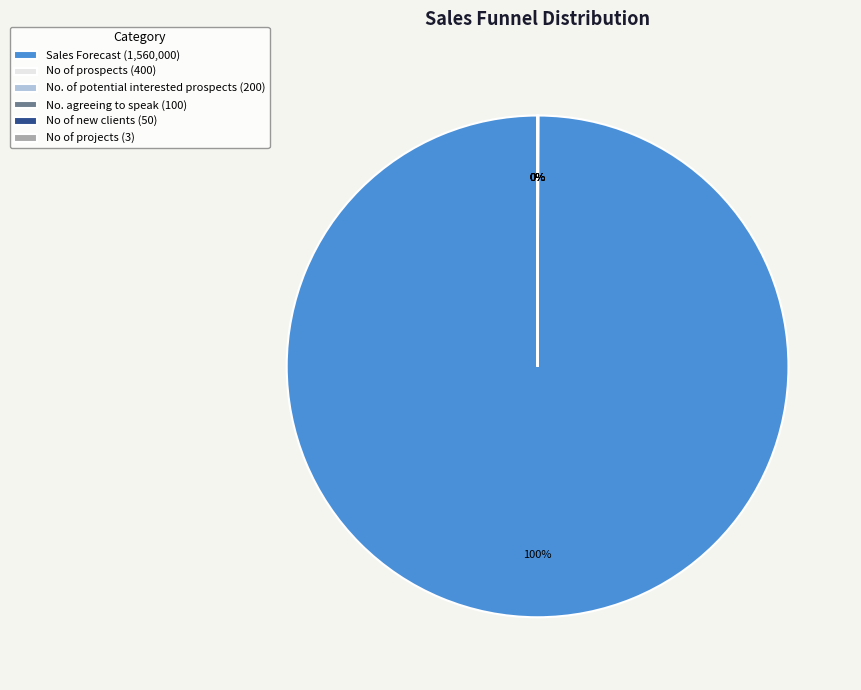

True or false: Sales Forecast accounts for 100% of the total.

True